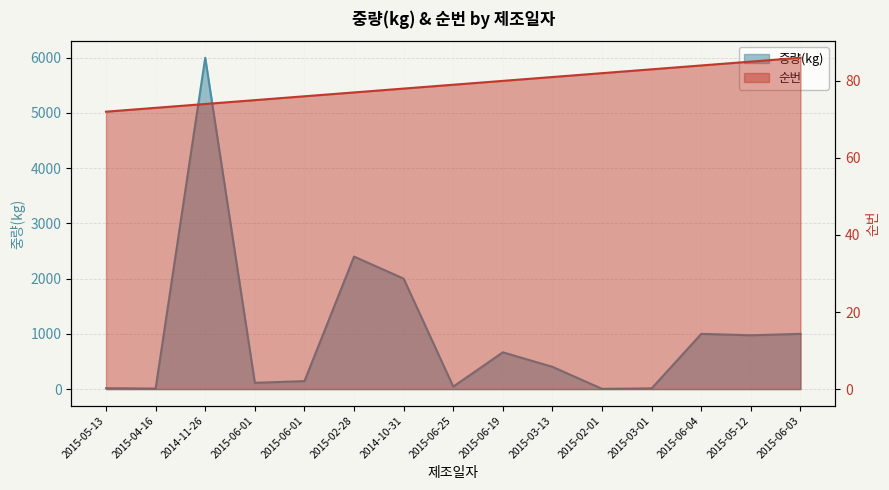

At which label does 중량(kg) reach its minimum?

2015-02-01